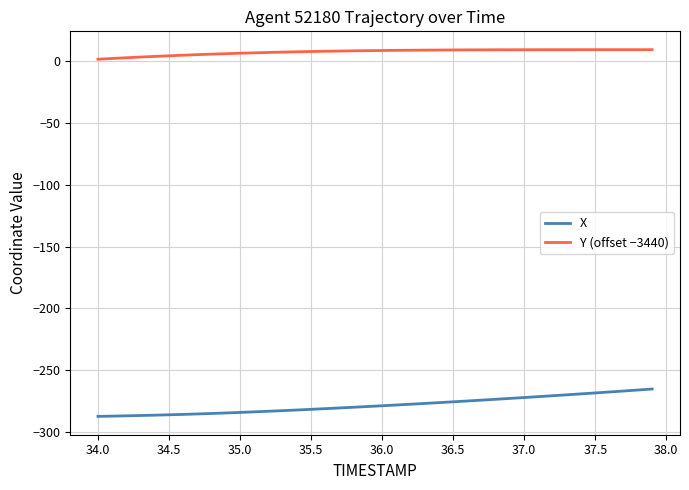

Which series has the widest spread of values?

X